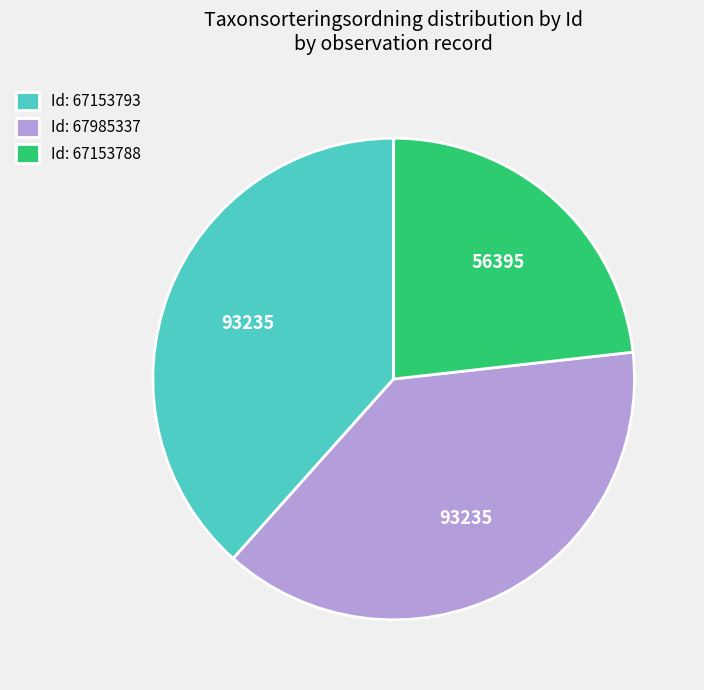

What is the ratio of the value at Id: 67153793 to the value at Id: 67985337?

1.0